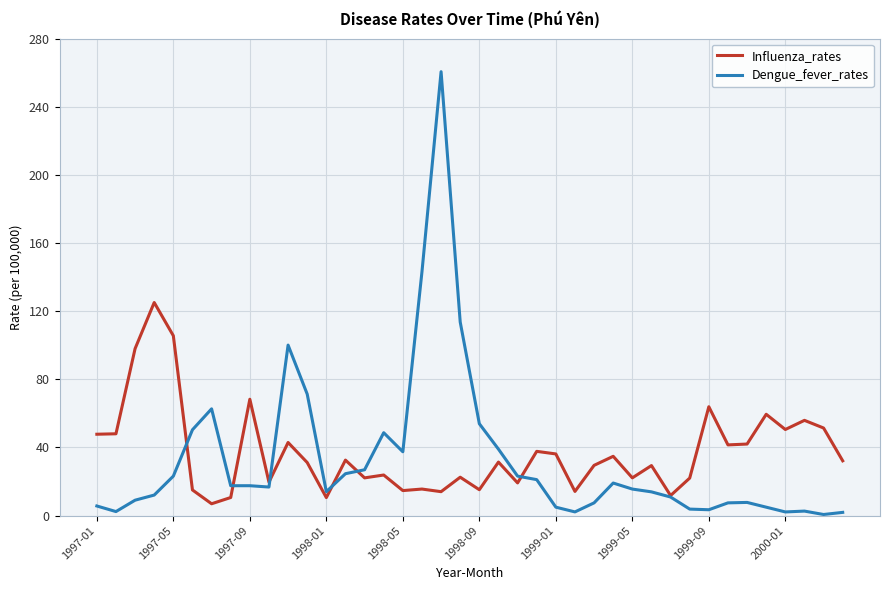

Rank the series by their maximum value, from highest to lowest.

Dengue_fever_rates, Influenza_rates